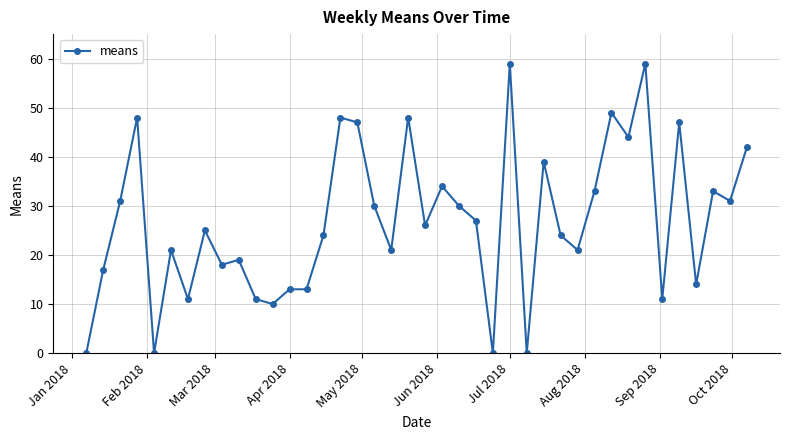

Reading right to left, list all the values displayed in this chart.

42	31	33	14	47	11	59	44	49	33	21	24	39	0	59	0	27	30	34	26	48	21	30	47	48	24	13	13	10	11	19	18	25	11	21	0	48	31	17	0